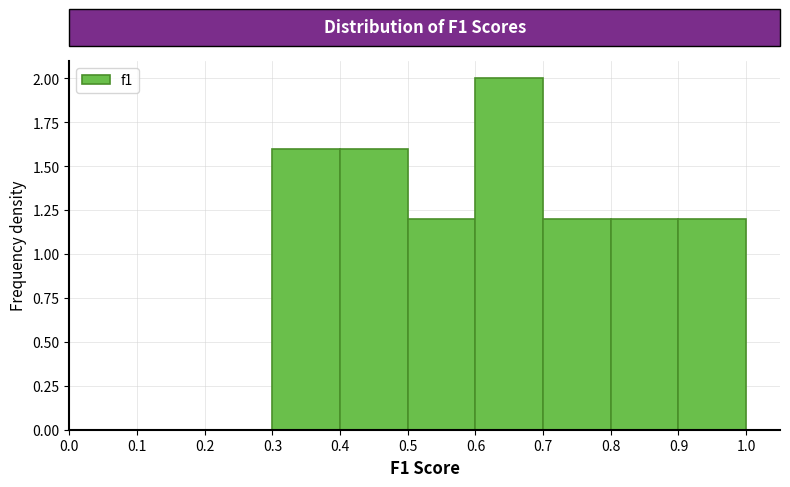

Reading left to right, transcribe this chart: for each bar, give the range it covers on the x-axis and its height. The values are not printed on the chart, so give them approximately, as read against the axis.

0.0 to 0.1: 0
0.1 to 0.2: 0
0.2 to 0.3: 0
0.3 to 0.4: 1.6
0.4 to 0.5: 1.6
0.5 to 0.6: 1.2
0.6 to 0.7: 2.0
0.7 to 0.8: 1.2
0.8 to 0.9: 1.2
0.9 to 1.0: 1.2